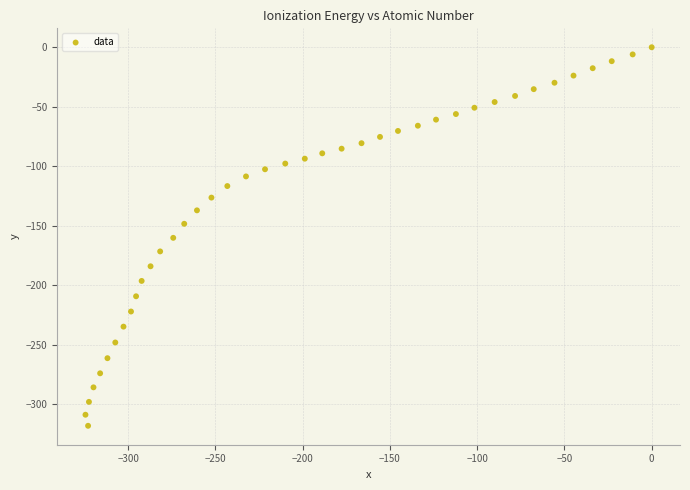

What is the range of X values (max minus min)?

324.5